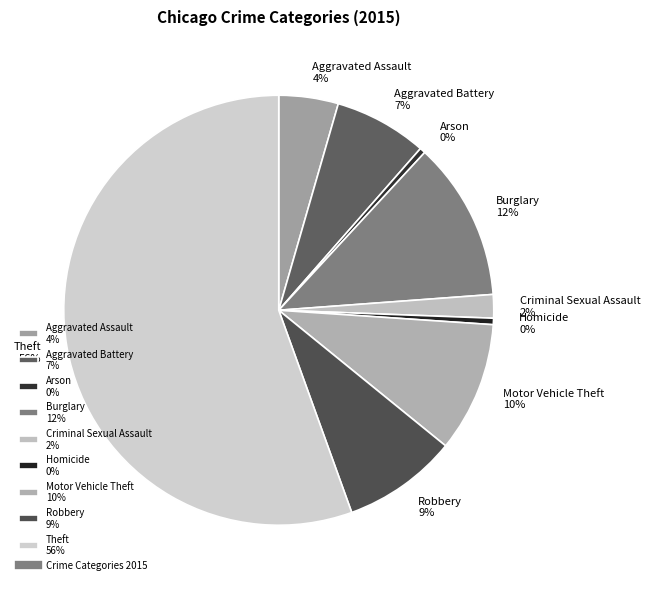

To the nearest percent, what is the difference between the Aggravated Battery 7% and Robbery 9% slice percentages?

2%